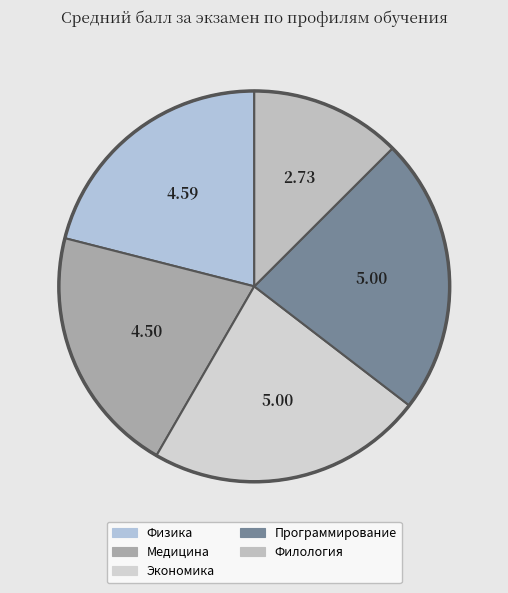

Rank the categories by value from highest to lowest.

Экономика, Программирование, Физика, Медицина, Филология